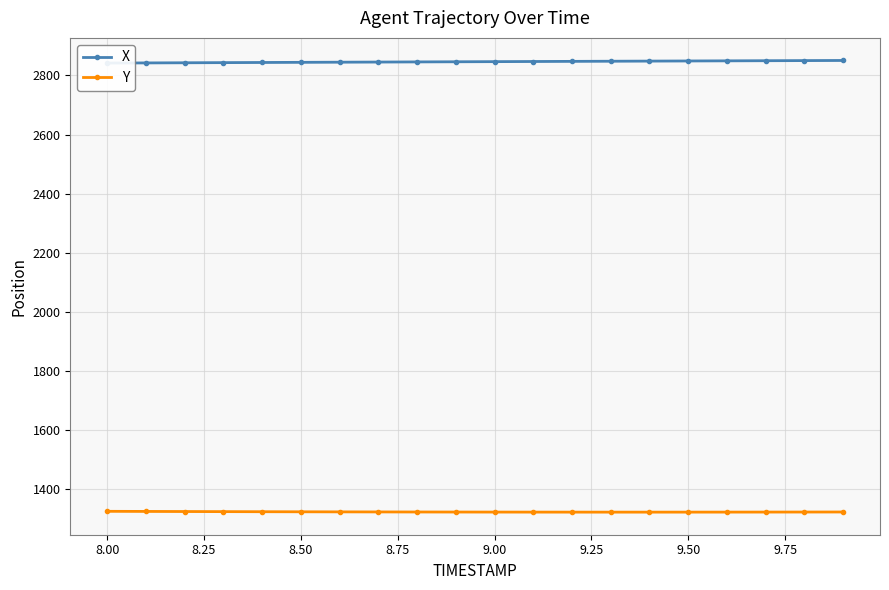

Rank the series by their average value, from highest to lowest.

X, Y